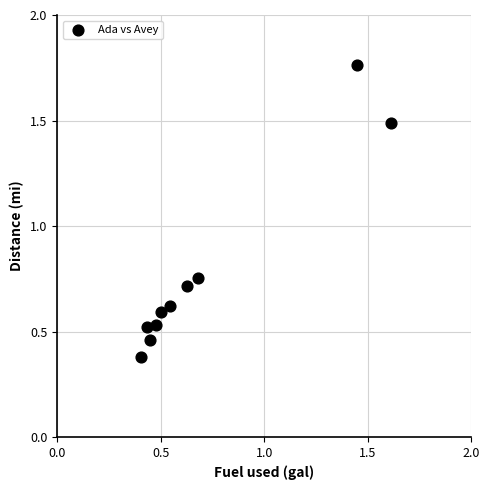

What is the range of Y values (max minus min)?

1.4